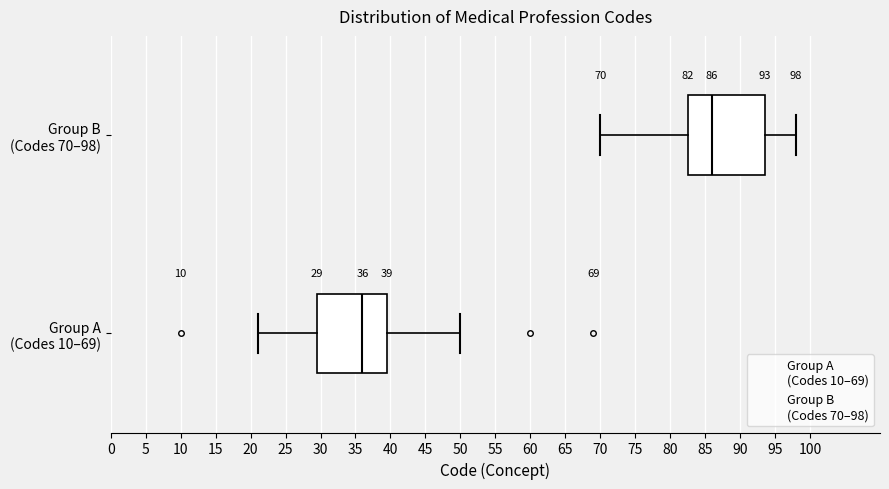

Which box's median line is the furthest to the right?

Group B (Codes 70–98)